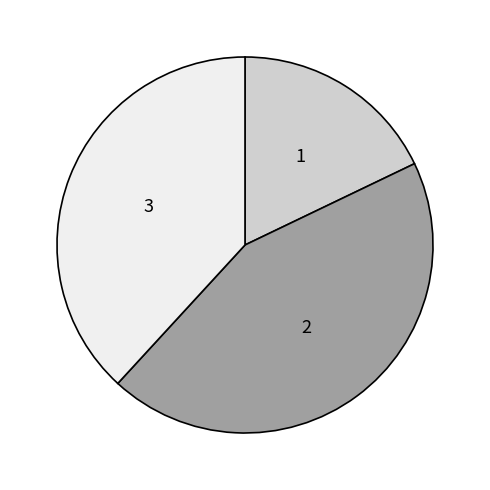

Is there any slice that represents more than half of the pie?

No